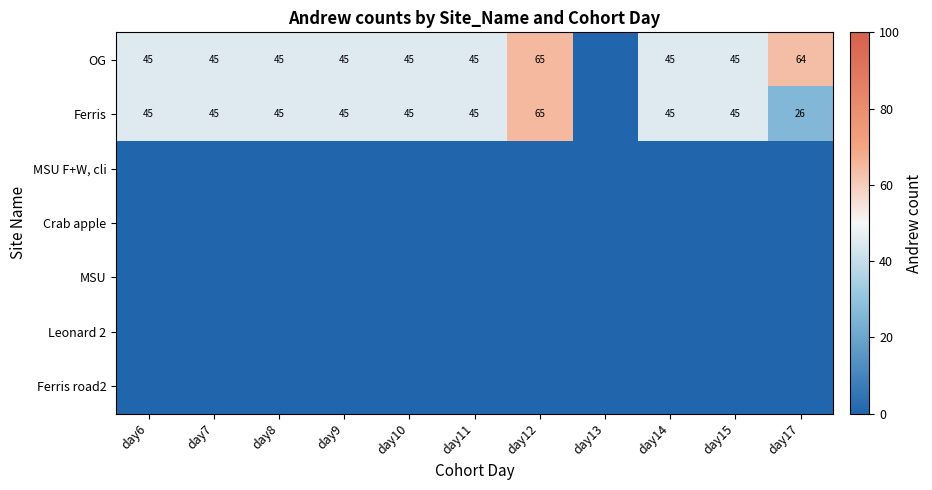

The value of OG at day7 is 45. True or false?

True